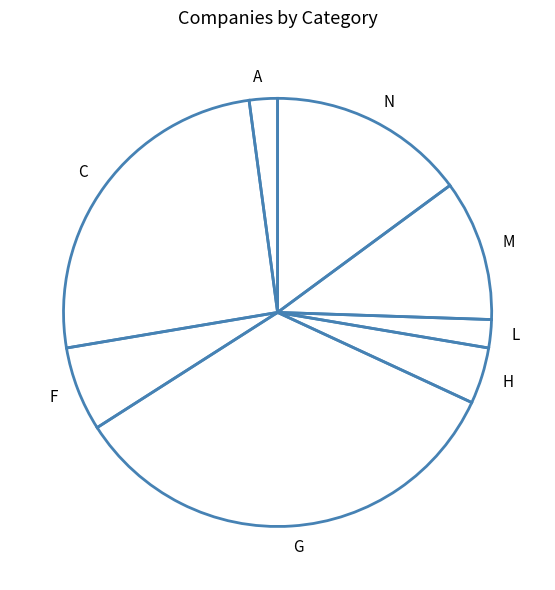

Is there any slice that represents more than half of the pie?

No